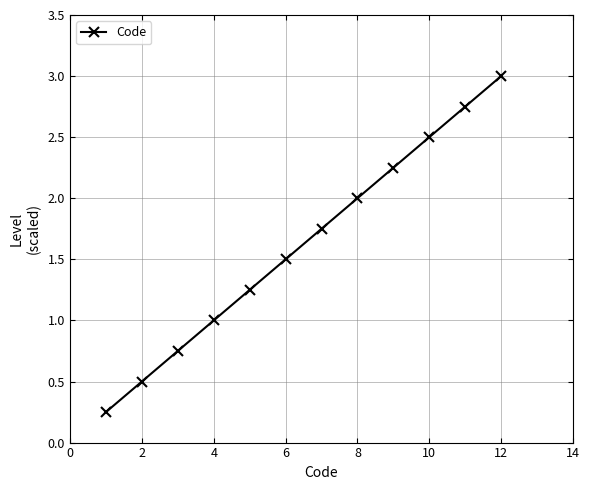

What is the value of the 4th point from the left?

1.0